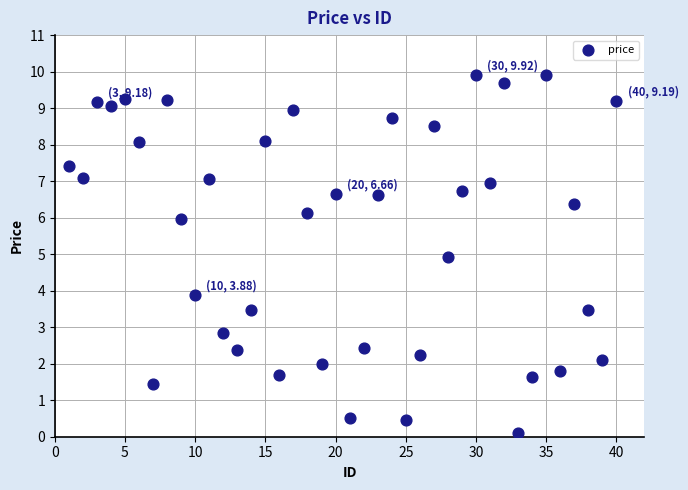

What is the range of X values (max minus min)?

39.0